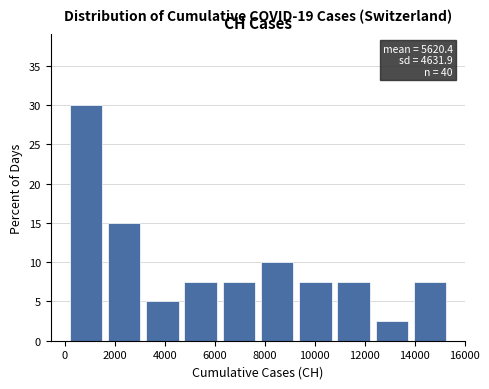

Which range on the x-axis has the tallest bar?

0 to 1600